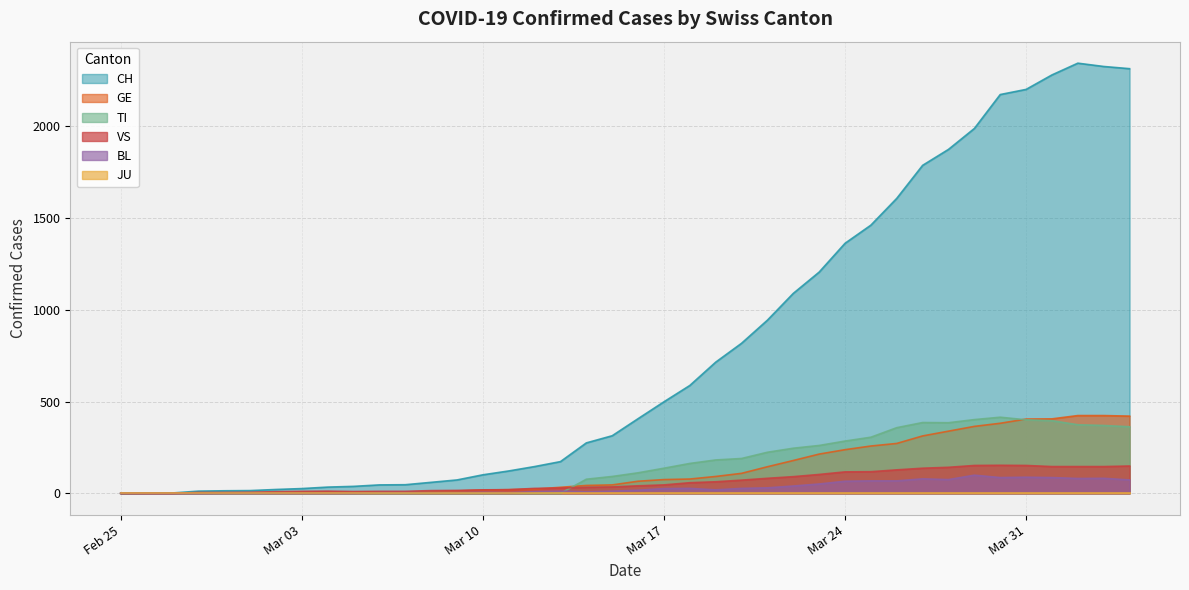

What is the maximum value shown in the chart?

2345